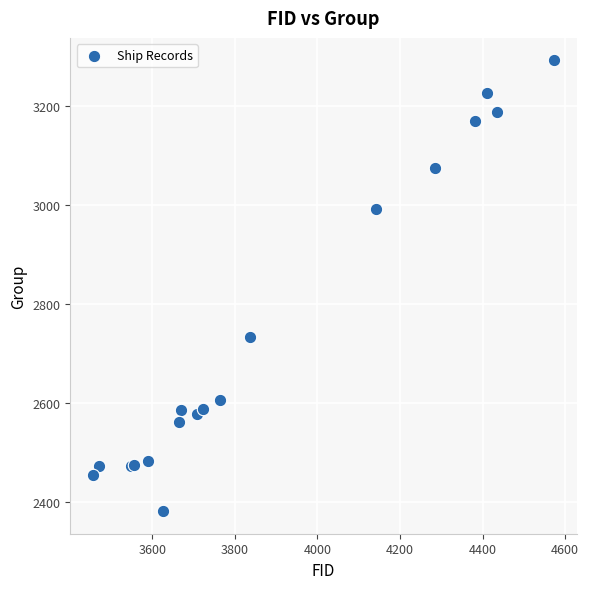

What Y value in the scatter plot is closest to 2836?

2734